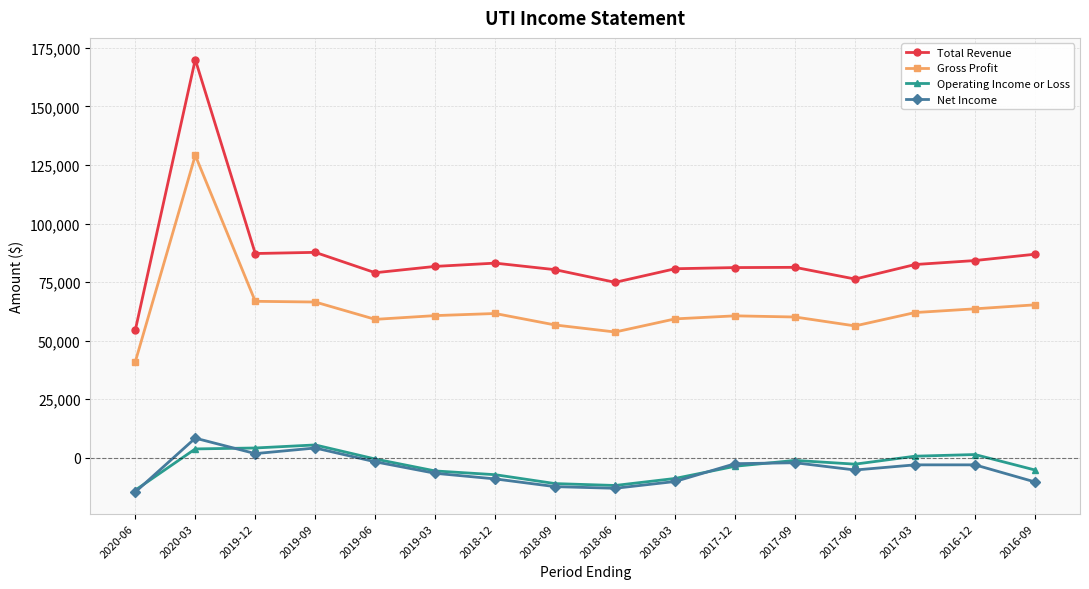

What are all the series names shown in the legend?

Total Revenue, Gross Profit, Operating Income or Loss, Net Income